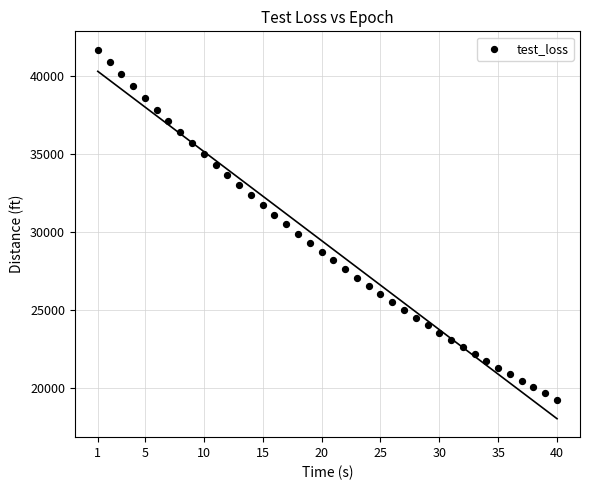

What is the range of X values (max minus min)?

39.0